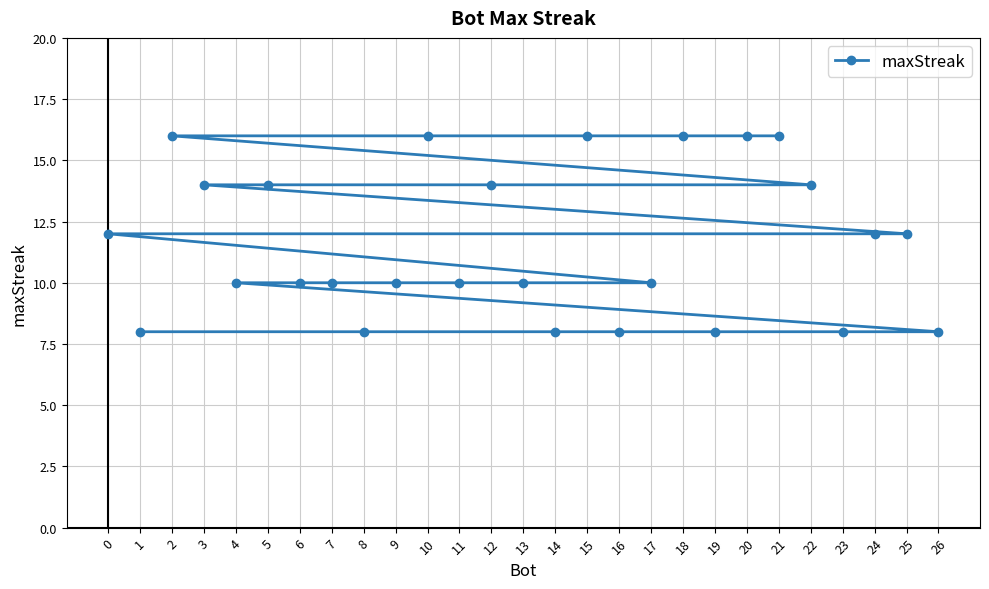

List the labels in order of value, largest first.

21, 20, 18, 15, 10, 2, 22, 12, 5, 3, 25, 24, 0, 17, 13, 11, 9, 7, 6, 4, 26, 23, 19, 16, 14, 8, 1